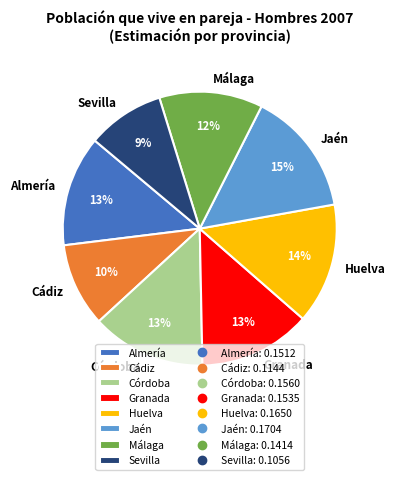

Is the sum of Cádiz and Córdoba greater than half?

No